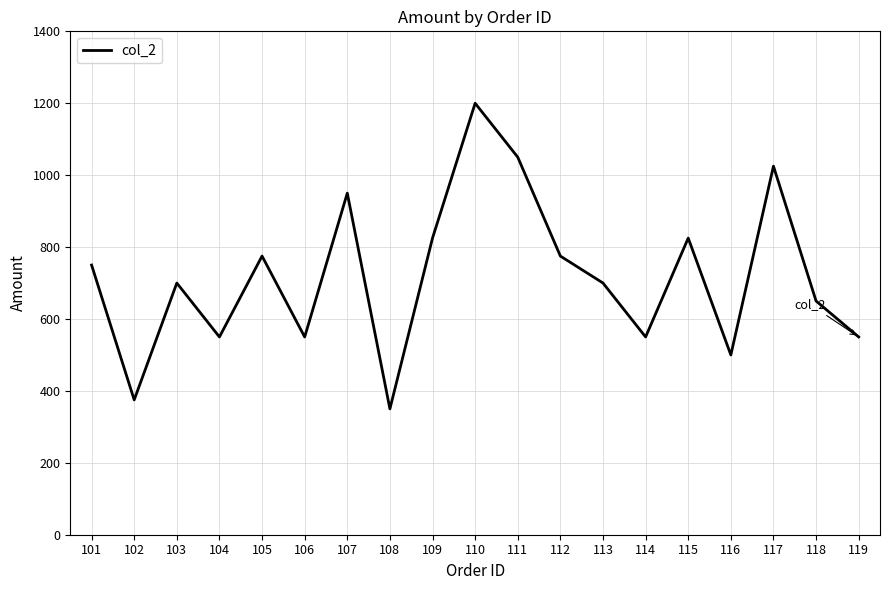

Where is the first local maximum?

103